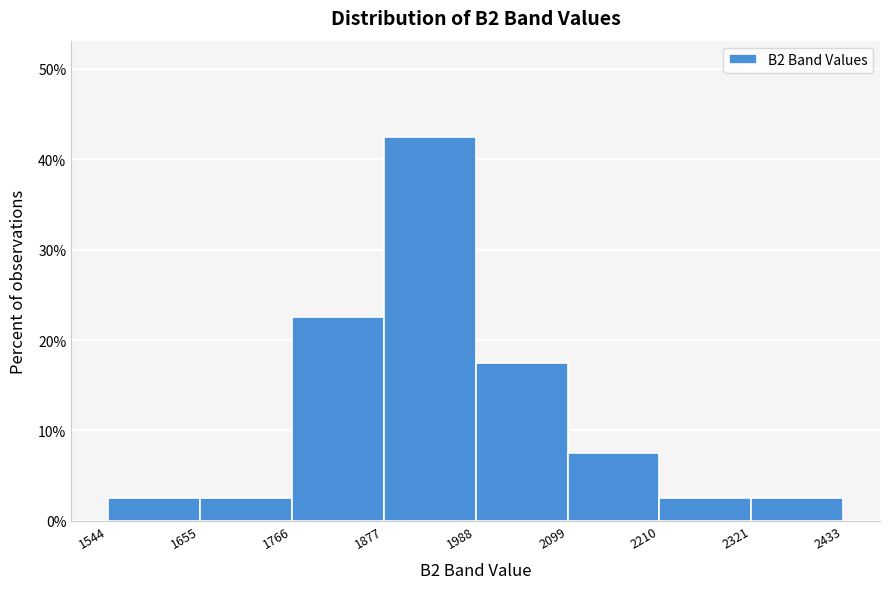

Over which range of the x-axis is the bar tallest?

1877 to 1988